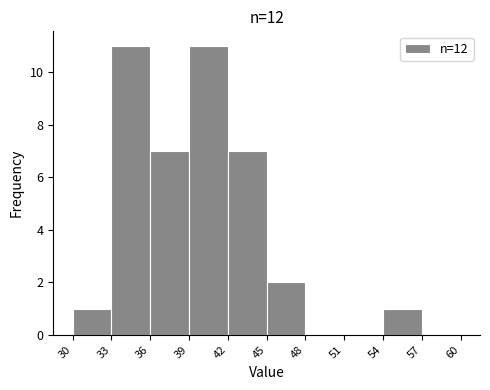

Reading left to right, transcribe this chart: for each bar, give the range it covers on the x-axis and its height. The values are not printed on the chart, so give them approximately, as read against the axis.

30 to 33: 1
33 to 36: 11
36 to 39: 7
39 to 42: 11
42 to 45: 7
45 to 48: 2
48 to 51: 0
51 to 54: 0
54 to 57: 1
57 to 60: 0